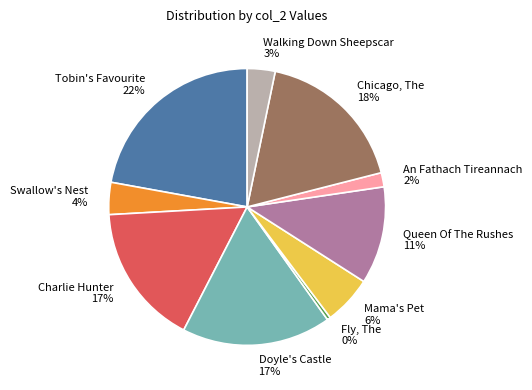

Is there a majority slice in this chart?

No